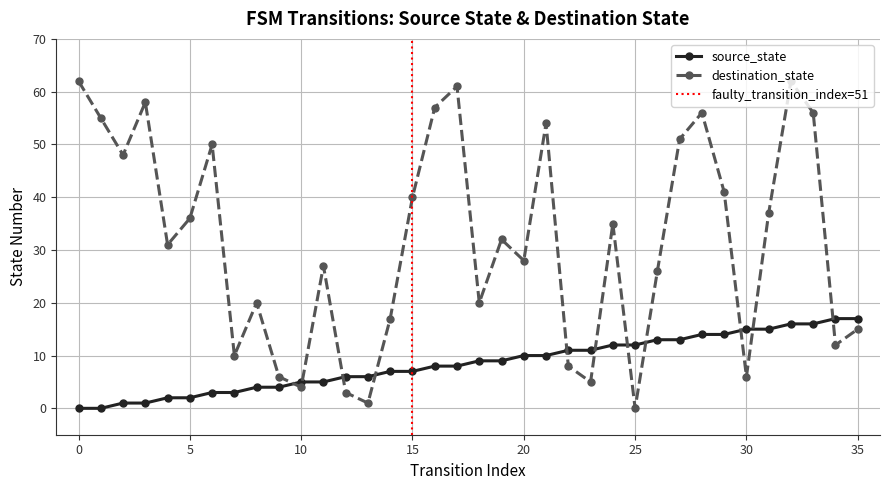

What are all the series names shown in the legend?

source_state, destination_state